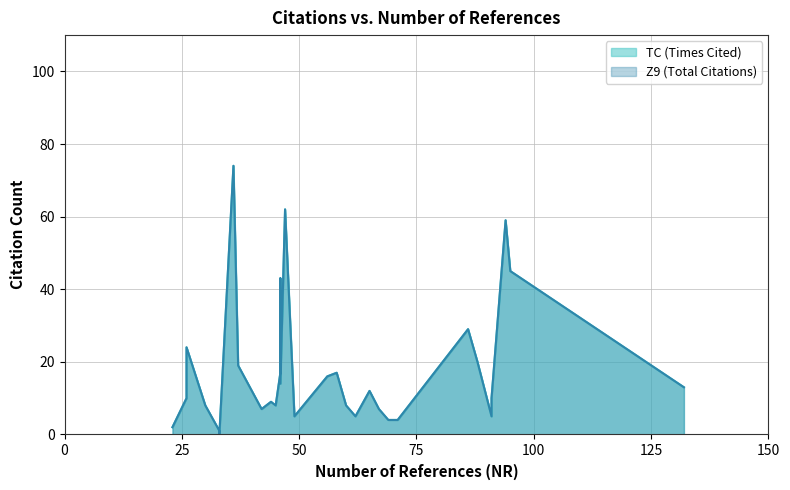

The Z9 series shows 1 at 17. True or false?

False